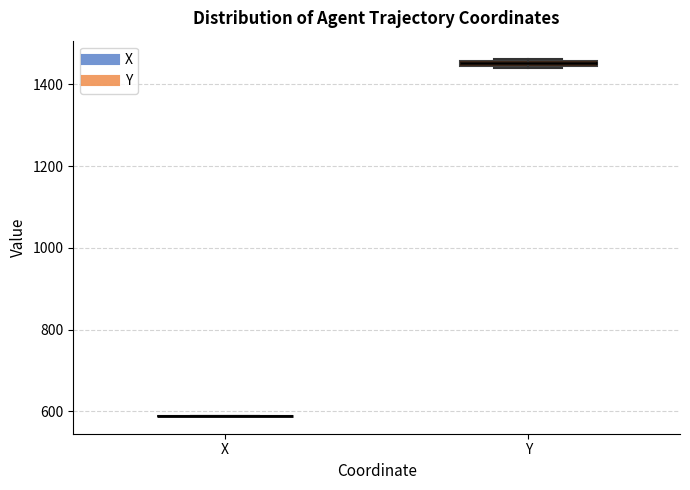

Where is the lower edge of the box for Y on the y-axis? The values are not printed on the chart, so give them approximately, as read against the axis.

1440